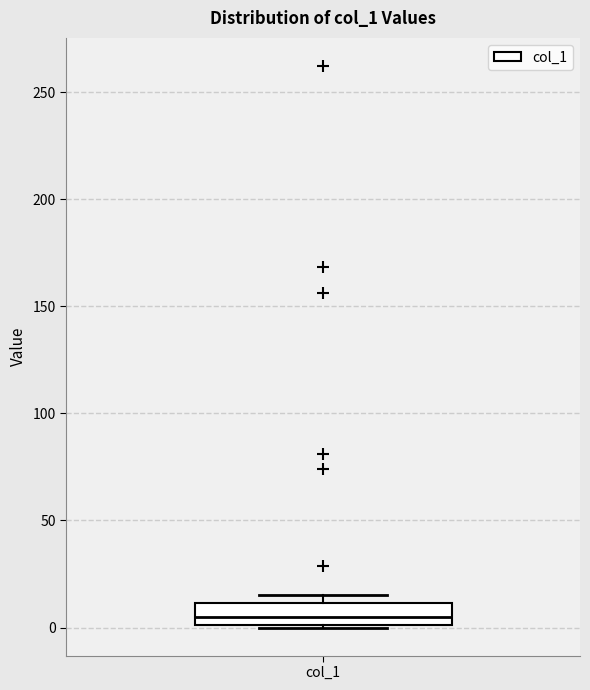

Where is the lower edge of the box for col_1 on the y-axis? The values are not printed on the chart, so give them approximately, as read against the axis.

0